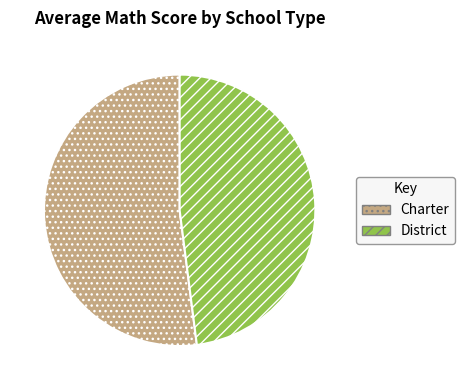

How many segments does this pie chart have?

2